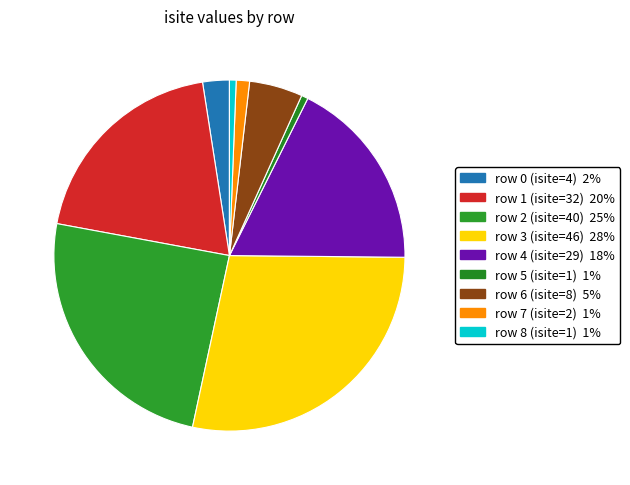

How many slices are in this pie chart?

9